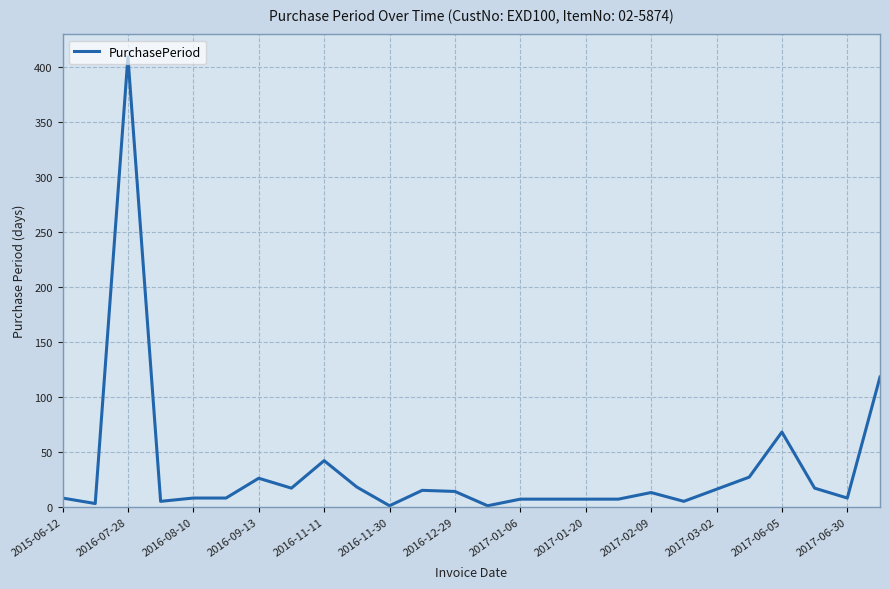

What is the difference between the maximum and minimum values?

408